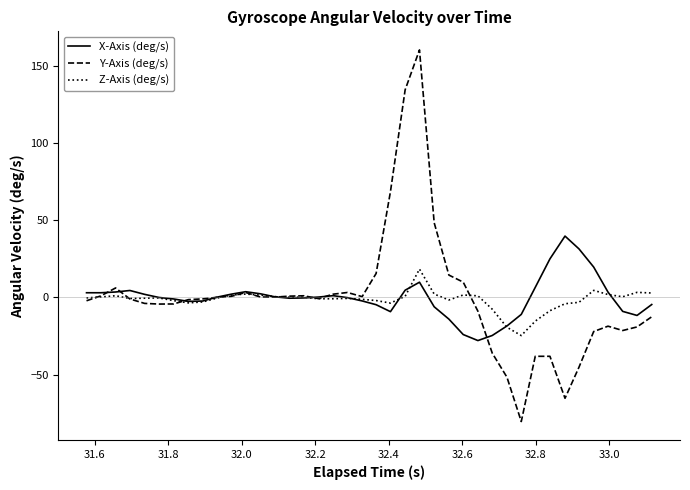

Which series has the widest spread of values?

Y-Axis (deg/s)